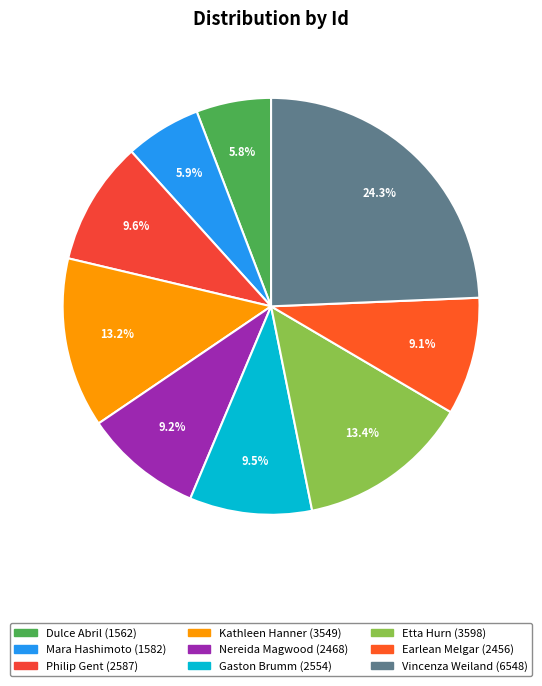

Is there a majority slice in this chart?

No